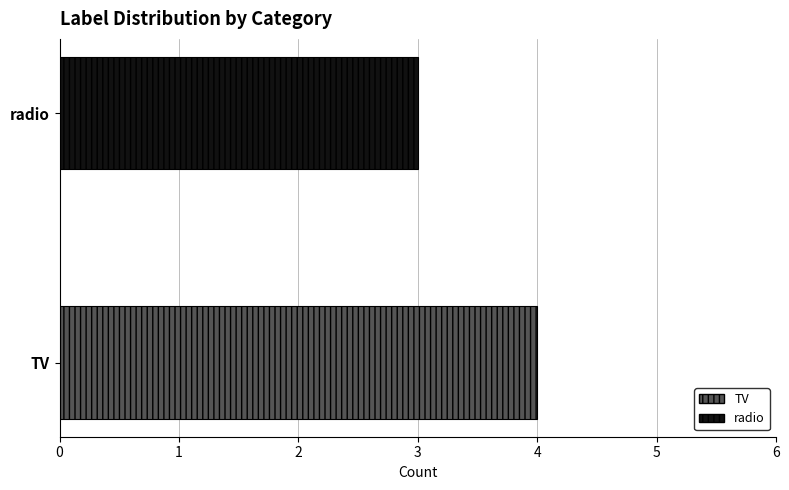

How many data points are less than 4?

1